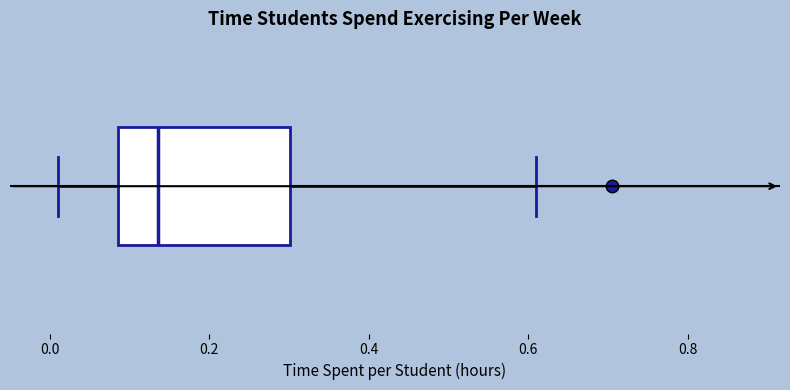

Where is the left edge of the box on the x-axis? The values are not printed on the chart, so give them approximately, as read against the axis.

0.08